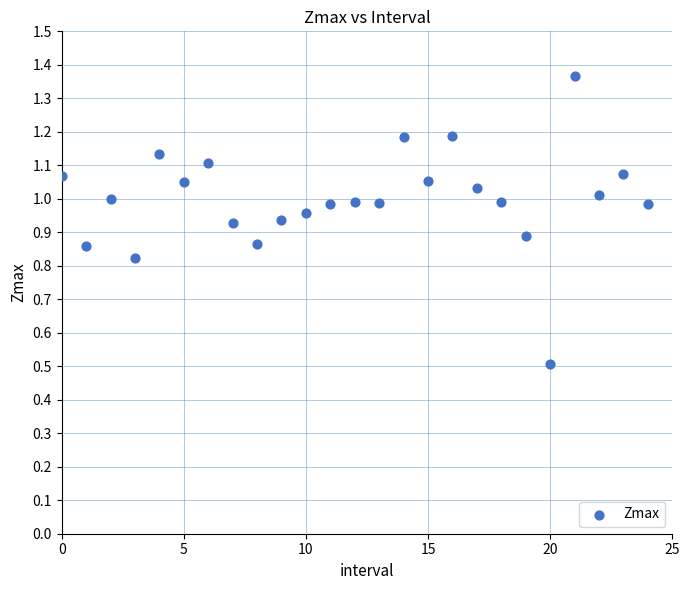

What Y value in the scatter plot is closest to 0?

0.5